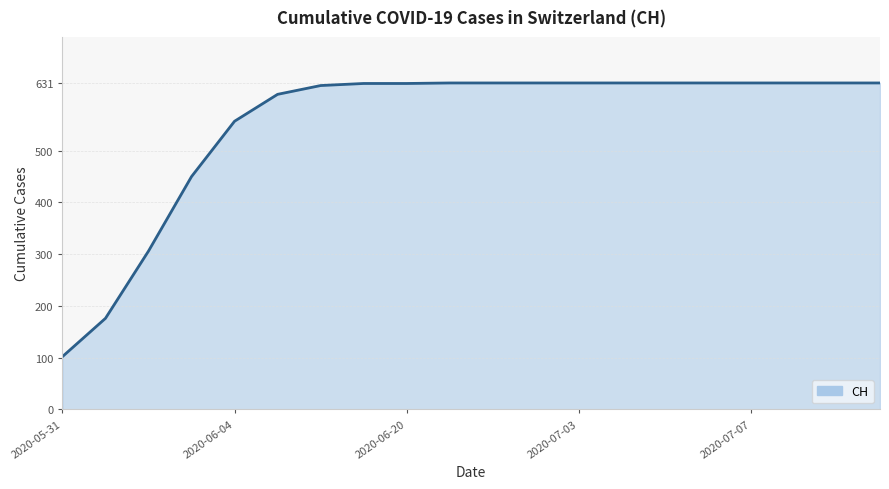

What is the difference between the maximum and minimum values?

529